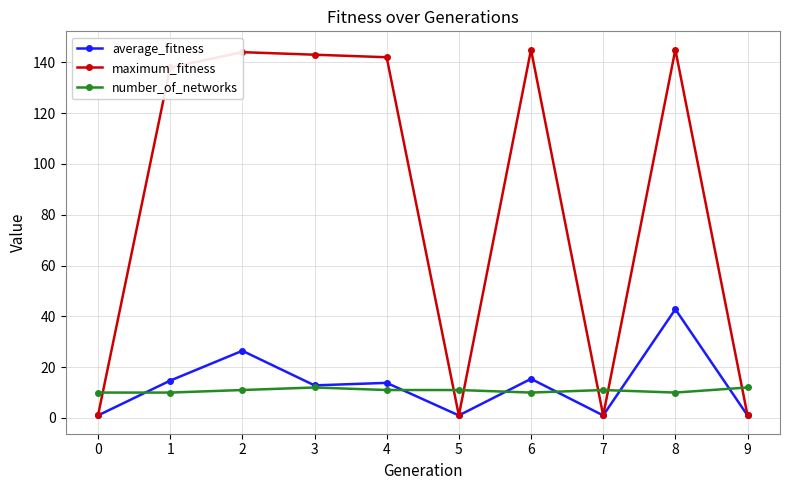

What is the highest value of the maximum_fitness series?

145.0